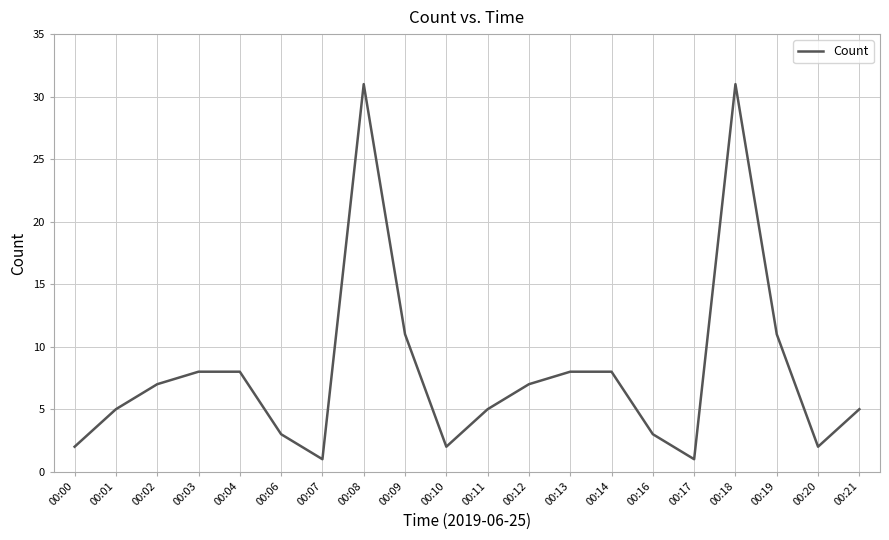

What is the minimum value shown in the chart?

1